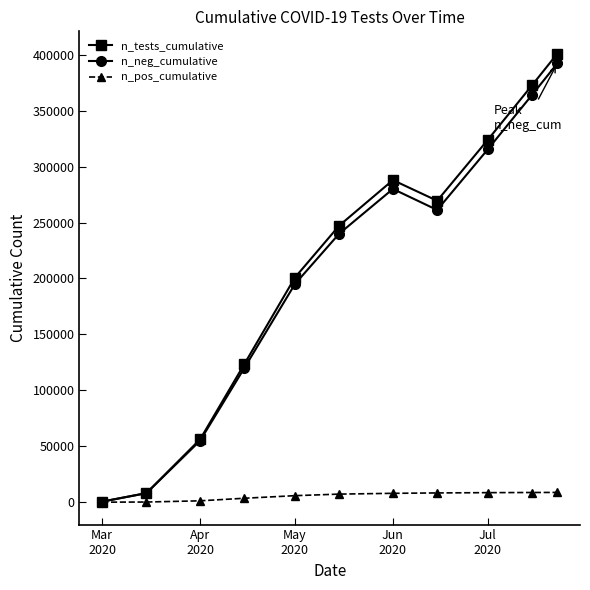

What is the maximum value shown in the chart?

400851